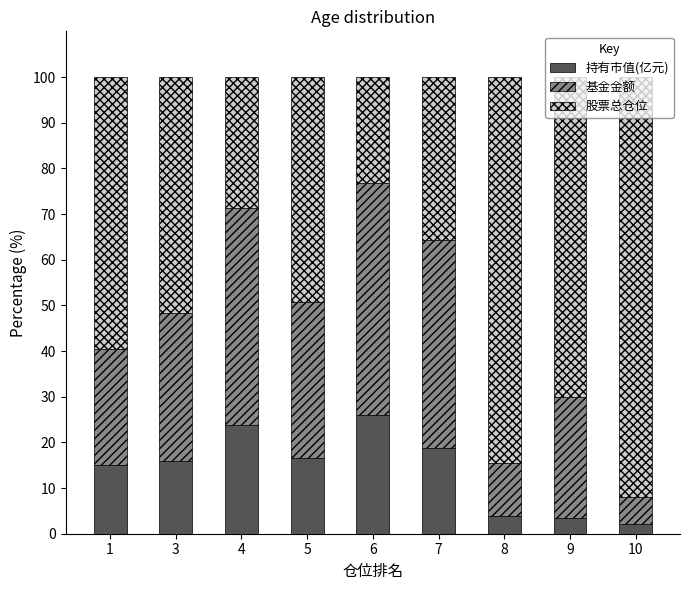

What is the total value across all series at 6?

100.0